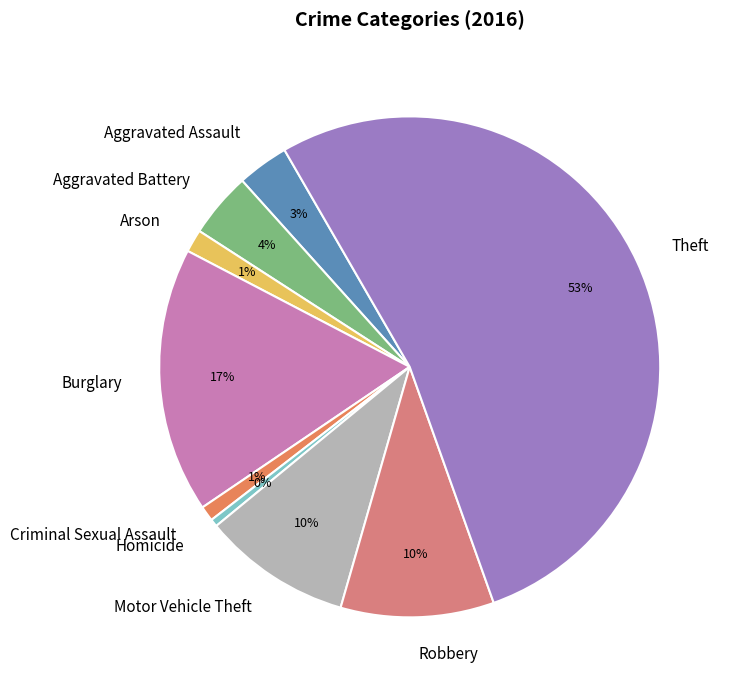

What percentage is the Aggravated Battery slice, to the nearest percent?

4%